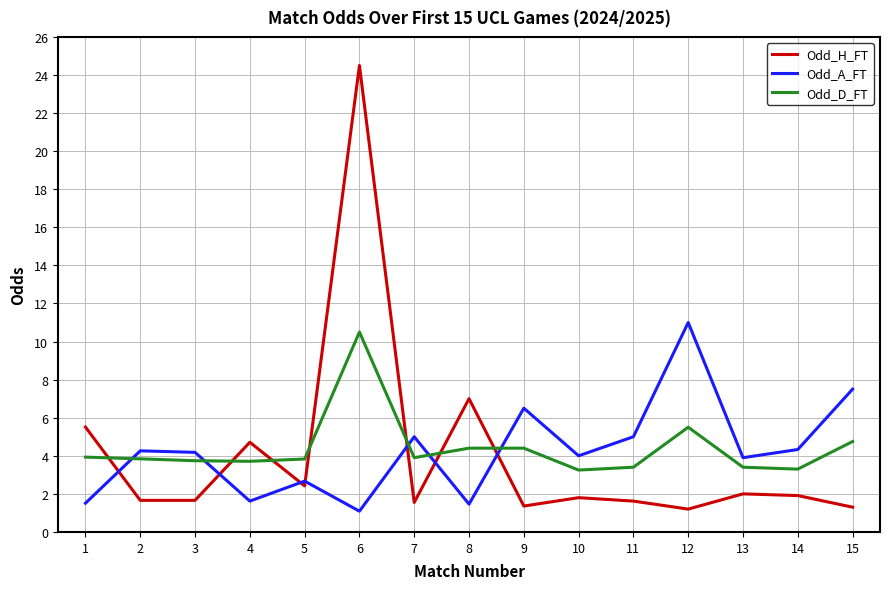

What is the difference between the maximum and second lowest values in the Odd_A_FT series?

9.5